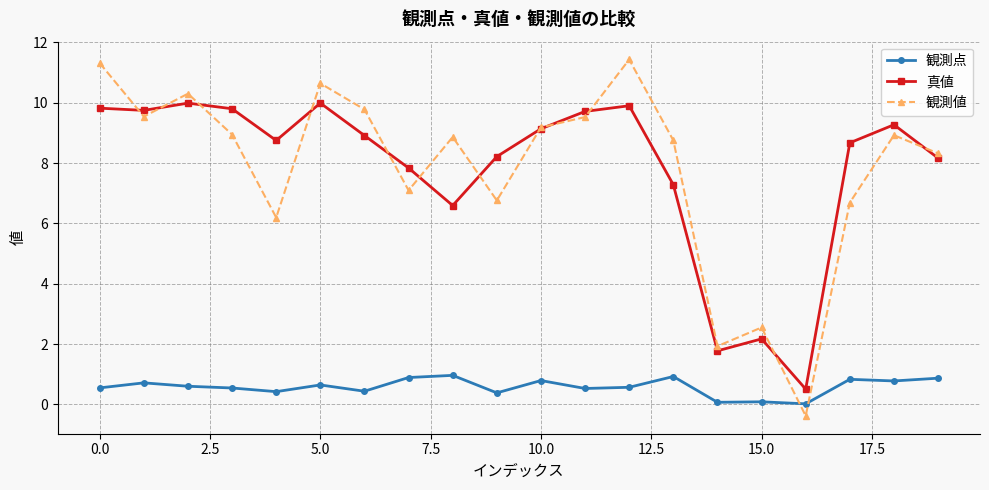

In 観測値, how many points are higher than both neighbors (excluding endpoints)?

6